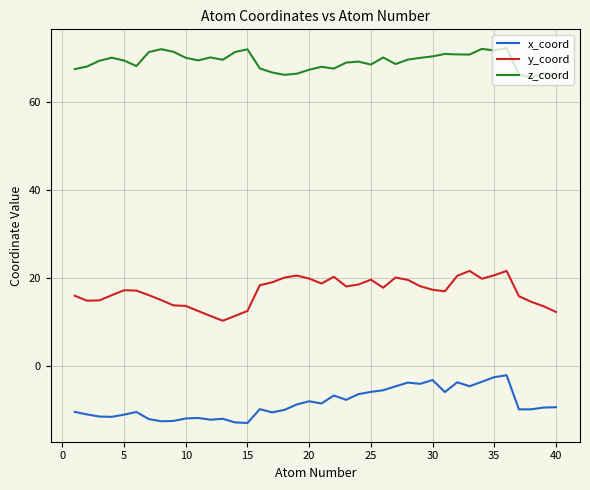

How many lines are shown in the chart?

3